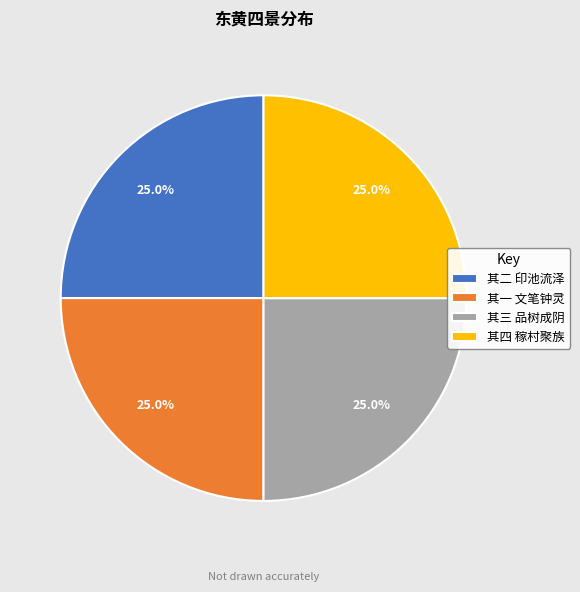

Approximately how many times larger is the value at 其四 稼村聚族 compared to 其一 文笔钟灵?

1.0